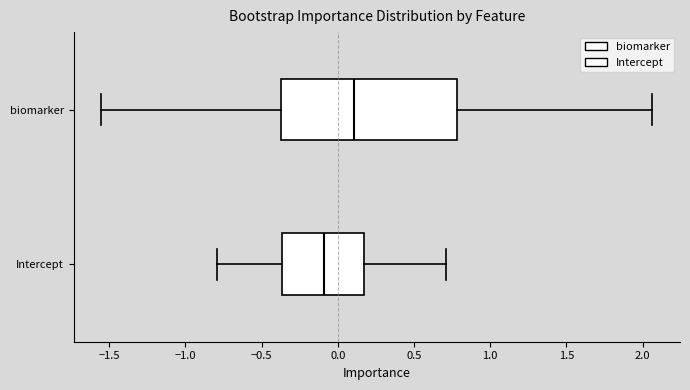

Where does the left whisker of the box for biomarker end on the x-axis? The values are not printed on the chart, so give them approximately, as read against the axis.

-1.55